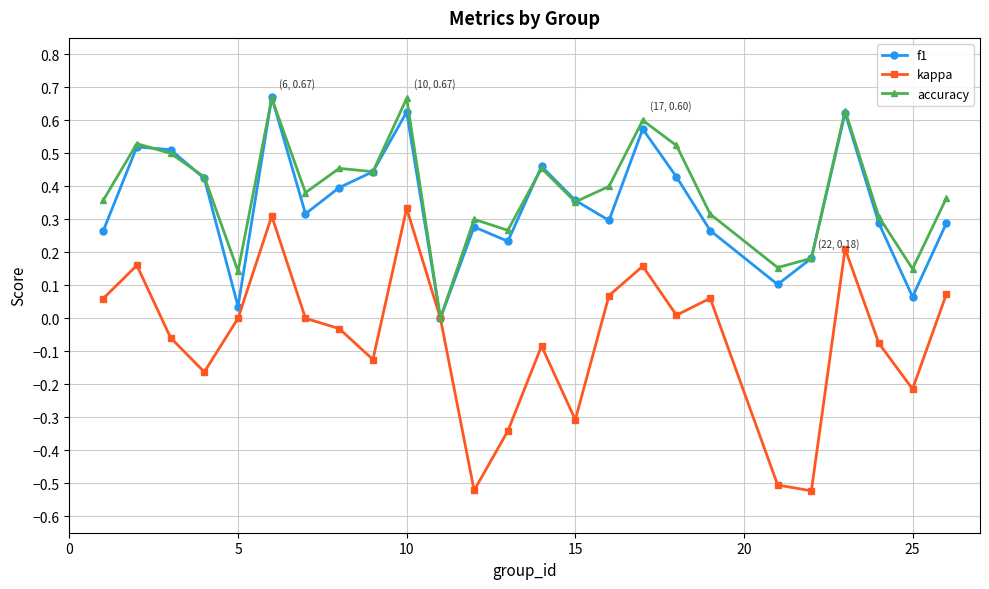

Which series has the widest spread of values?

kappa